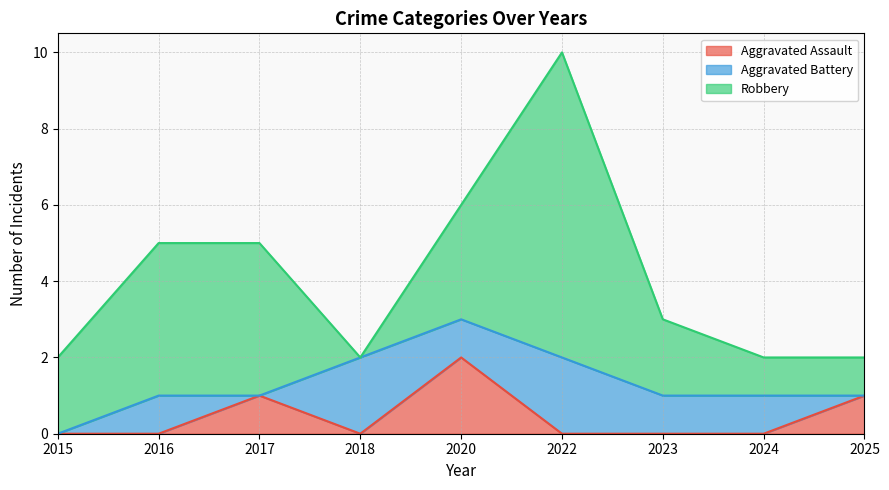

What are all the series names shown in the legend?

Aggravated Assault, Aggravated Battery, Robbery